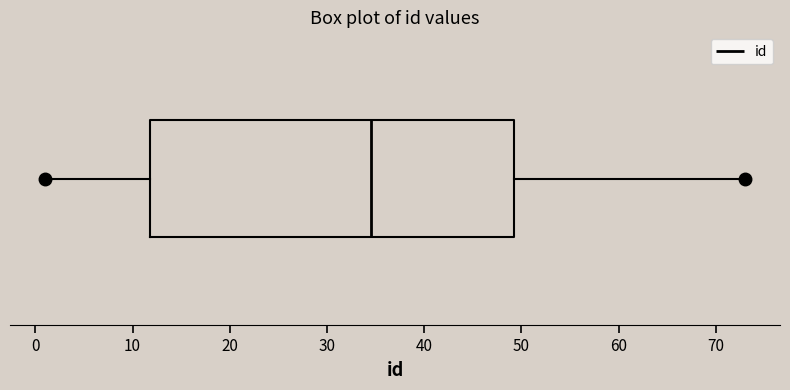

Read this box plot against the x-axis: the position of the median line, the range covered by the box, and the ends of both whiskers. The values are not printed on the chart, so give them approximately, as read against the axis.

median 35, box 12 to 49, whiskers 1 to 73